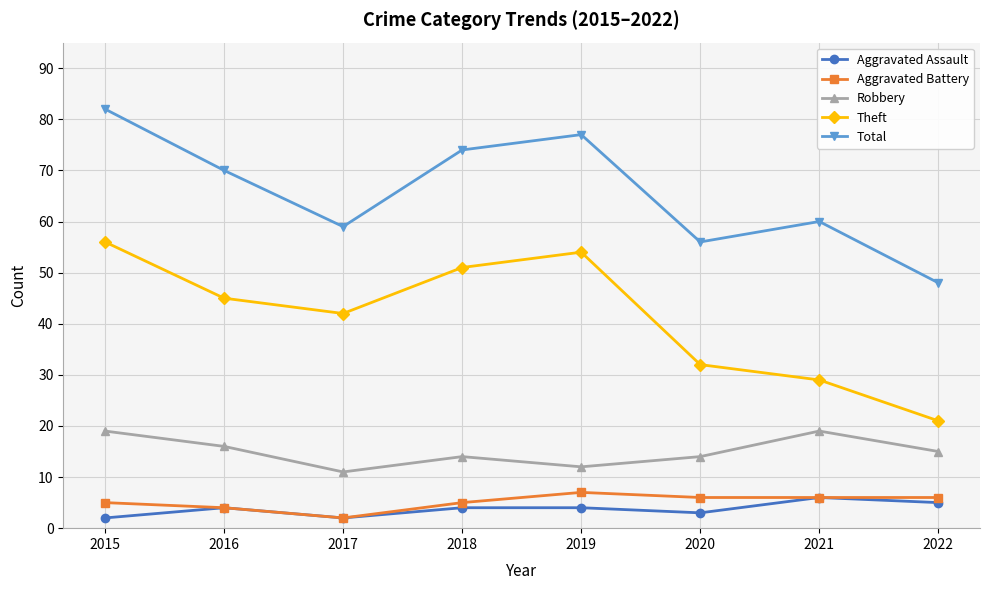

Which series has the widest spread of values?

Theft